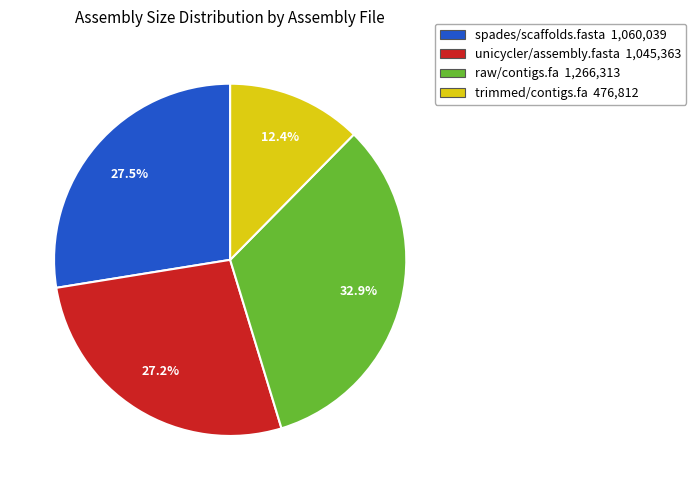

Approximately how many times larger is the value at trimmed/contigs.fa 476,812 compared to raw/contigs.fa 1,266,313?

0.4